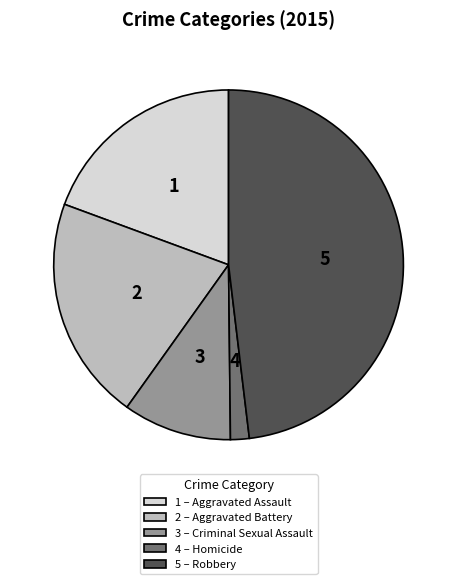

Is there any slice that represents more than half of the pie?

No